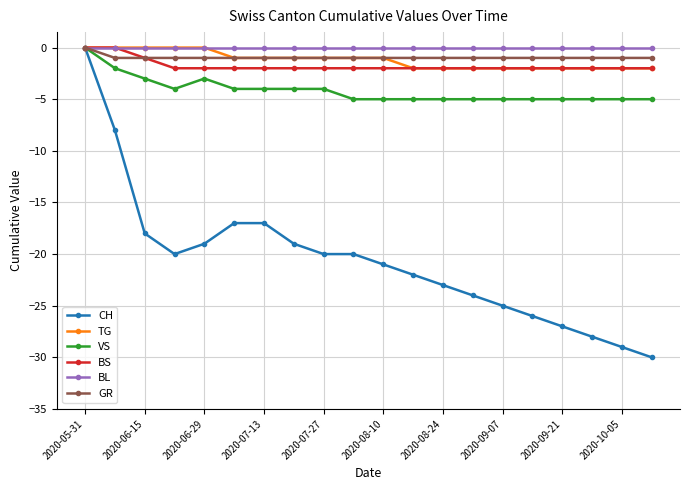

Which series has the largest range (max minus min)?

CH